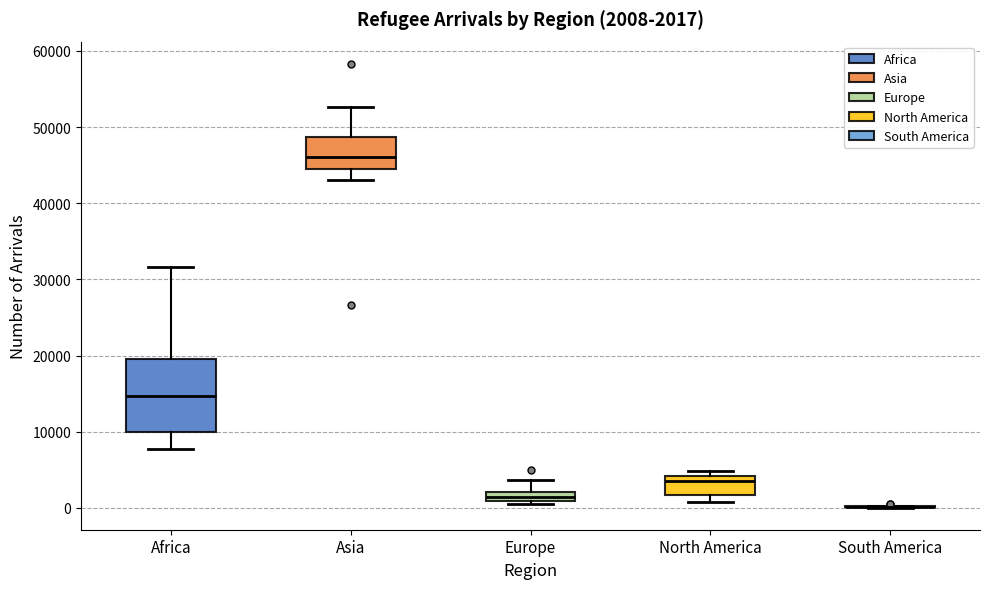

Which box is the tallest, from its lower edge to its upper edge?

Africa